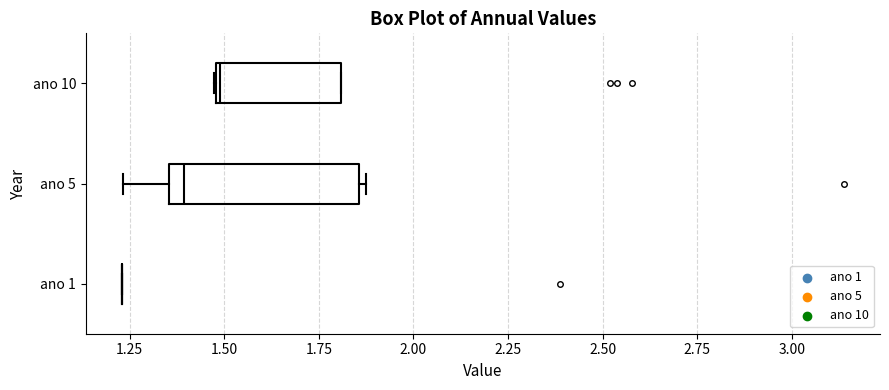

Reading bottom to top, transcribe this box plot: for each box, give where its median line is, the range the box spans, and where its two whiskers end, as read against the x-axis. The values are not printed on the chart, so give them approximately, as read against the axis.

ano 1: box collapsed to a line at 1.25, whiskers 1.25 to 1.25
ano 5: median 1.40, box 1.35 to 1.85, whiskers 1.25 to 1.90
ano 10: median 1.50, box 1.50 to 1.80, whiskers 1.45 to 1.80